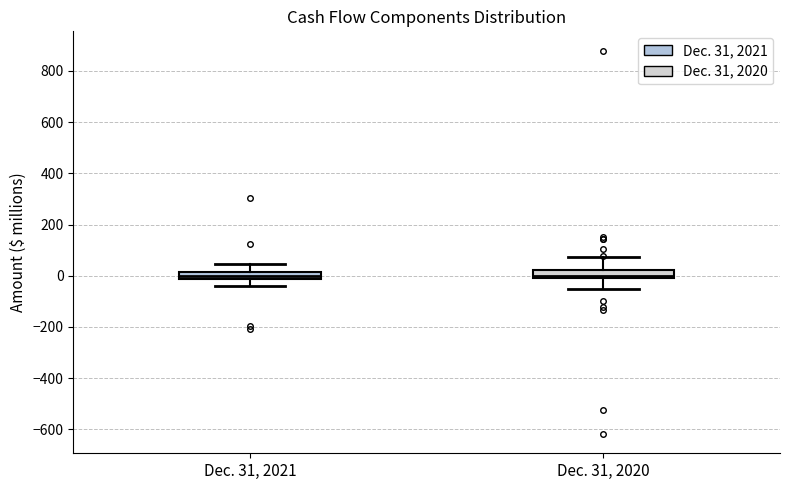

Where does the lower whisker of the box for Dec. 31, 2021 end on the y-axis? The values are not printed on the chart, so give them approximately, as read against the axis.

-40